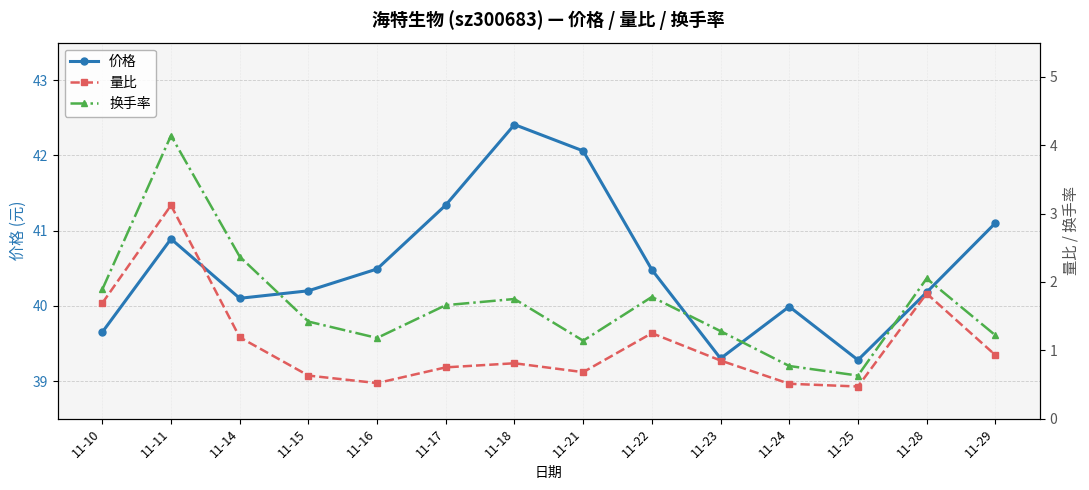

True or false: 价格 and 换手率 cross at least once.

False